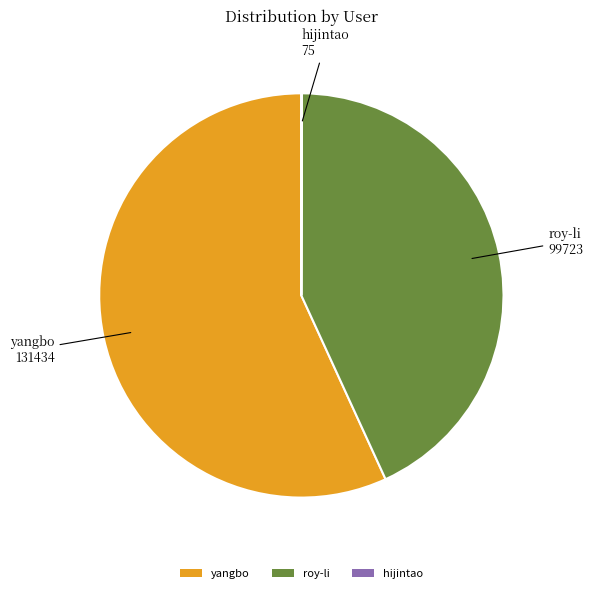

What is the ratio of the value at roy-li to the value at yangbo?

0.8